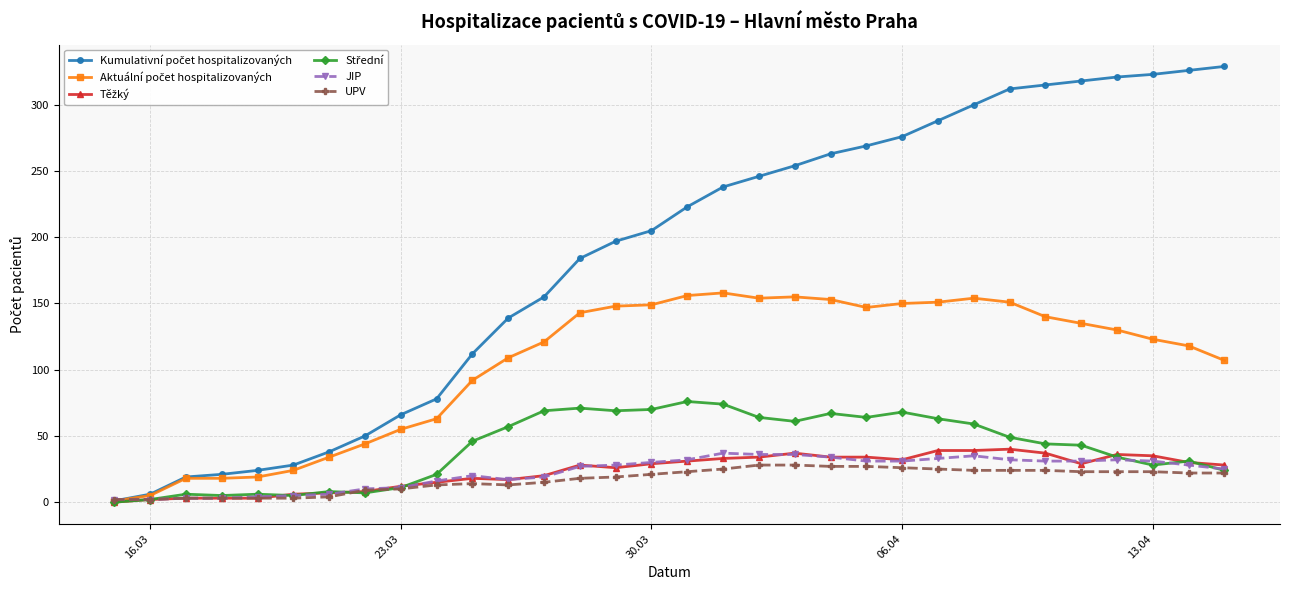

What is the maximum value for UPV?

28